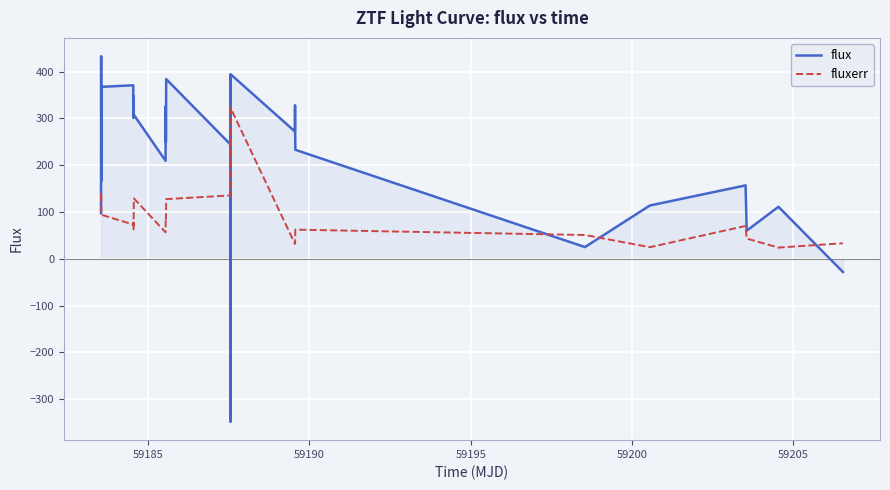

Does the chart display data point markers on the line(s)?

No